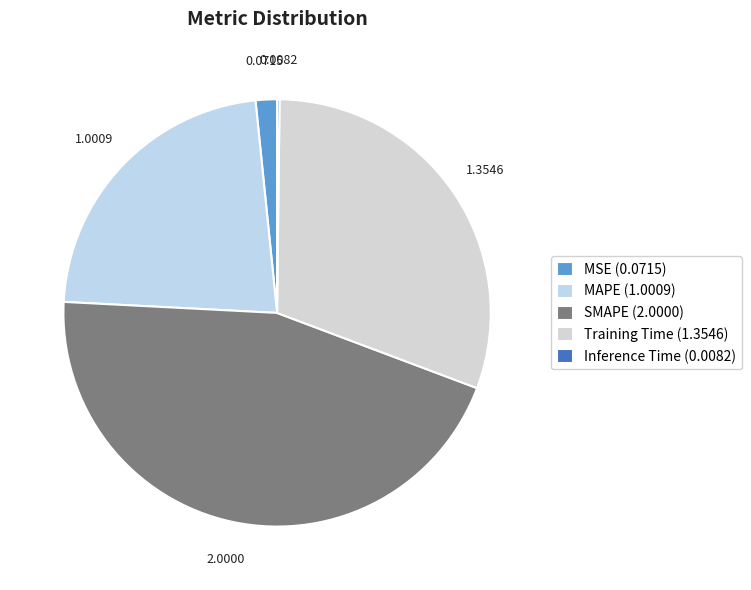

Is there any slice that represents more than half of the pie?

No